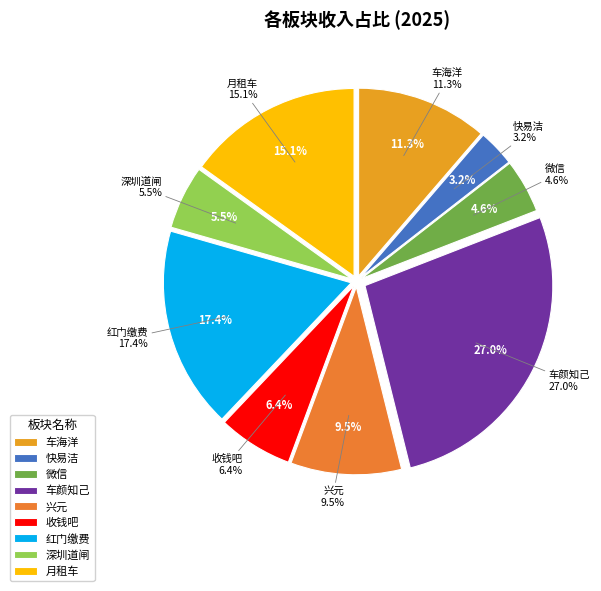

Does any single category account for the majority?

No